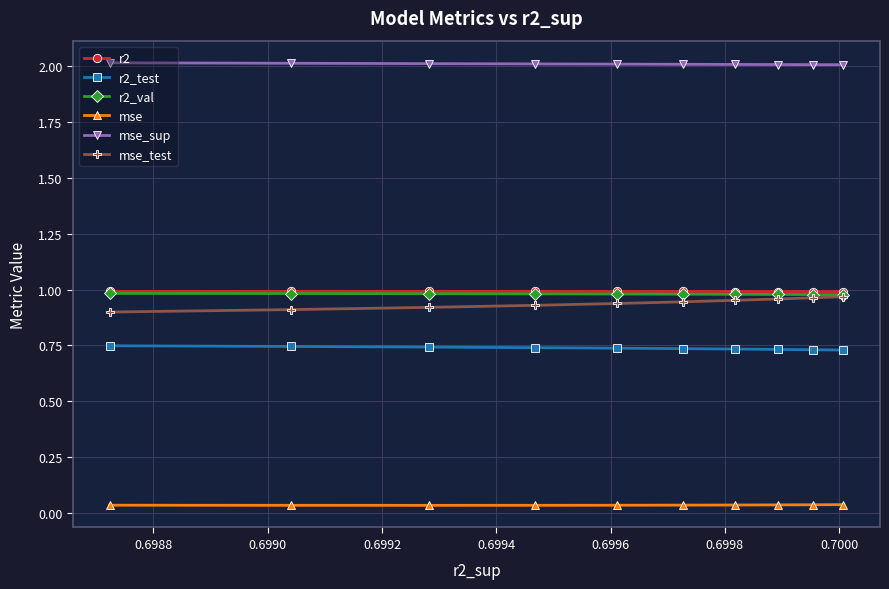

True or false: r2_val and r2 cross at least once.

False